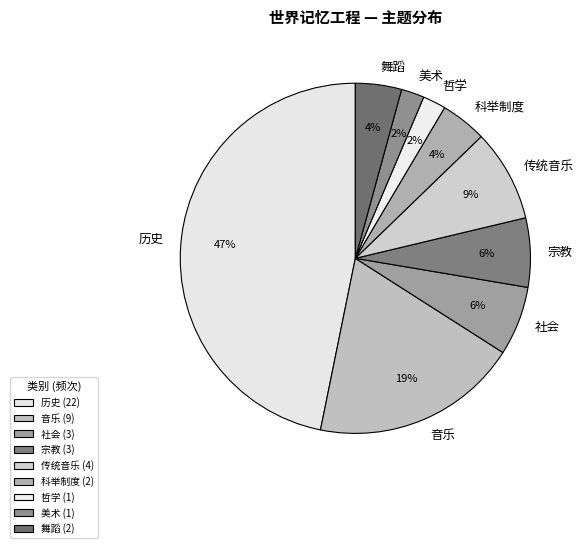

Is there a majority slice in this chart?

No